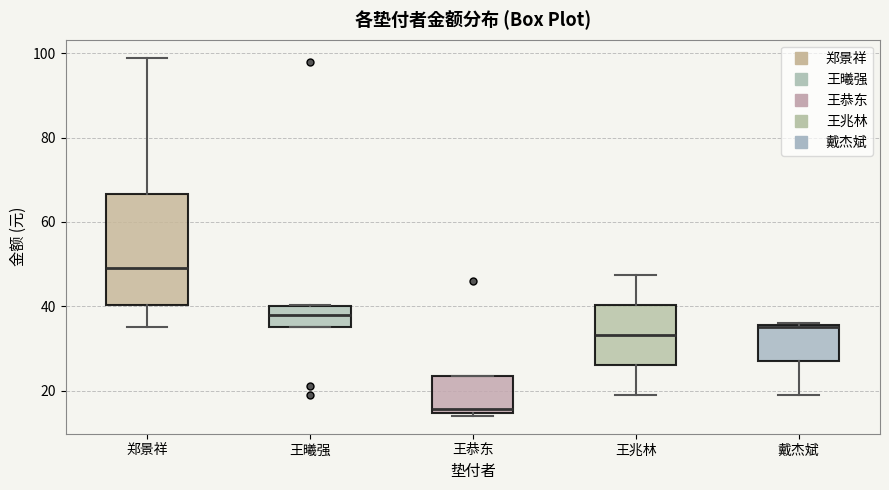

Where is the upper edge of the box for 戴杰斌 on the y-axis? The values are not printed on the chart, so give them approximately, as read against the axis.

36